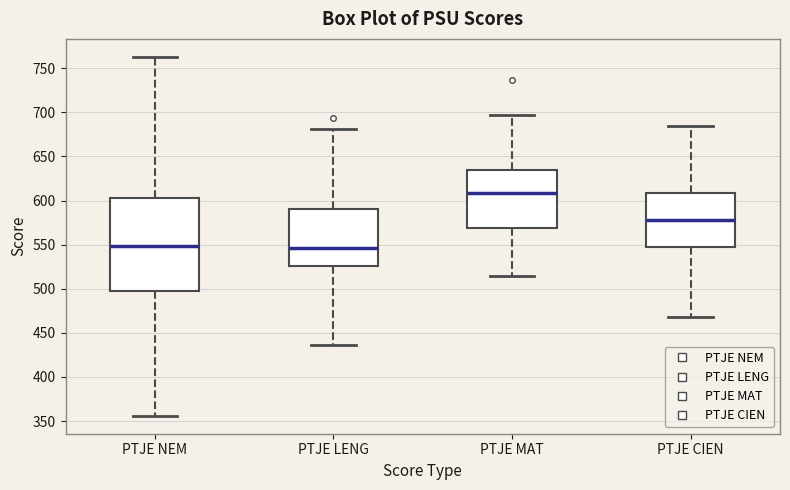

Where does the lower whisker of the box for PTJE NEM end on the y-axis? The values are not printed on the chart, so give them approximately, as read against the axis.

355